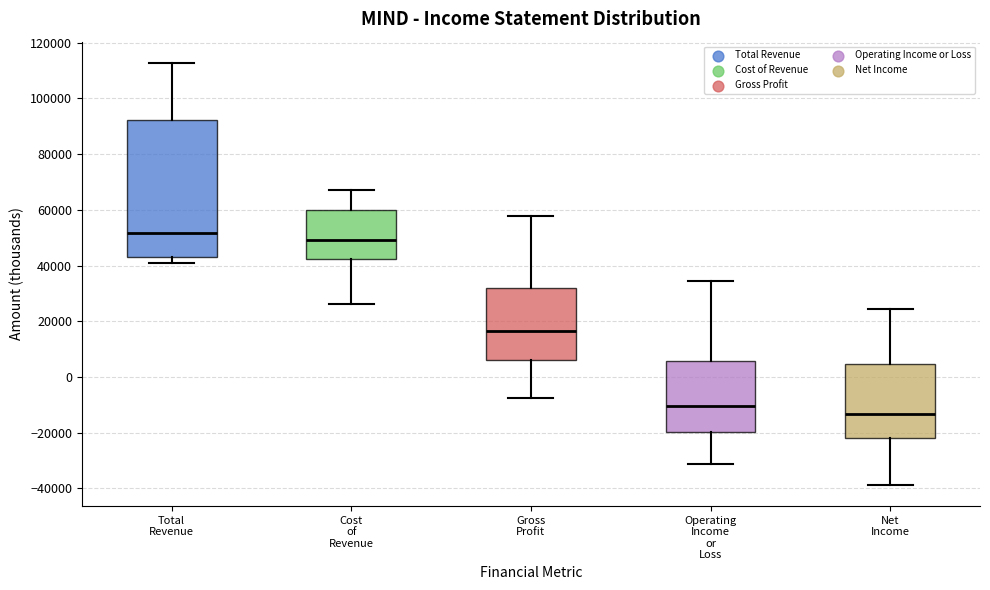

Reading left to right, transcribe this box plot: for each box, give where its median line is, the range the box spans, and where its two whiskers end, as read against the y-axis. The values are not printed on the chart, so give them approximately, as read against the axis.

Total Revenue: median 52000, box 42000 to 92000, whiskers 42000 (just below the box's lower edge) to 112000
Cost of Revenue: median 50000, box 42000 to 60000, whiskers 26000 to 68000
Gross Profit: median 16000, box 6000 to 32000, whiskers -8000 to 58000
Operating Income or Loss: median -10000, box -20000 to 6000, whiskers -32000 to 34000
Net Income: median -14000, box -22000 to 4000, whiskers -38000 to 24000